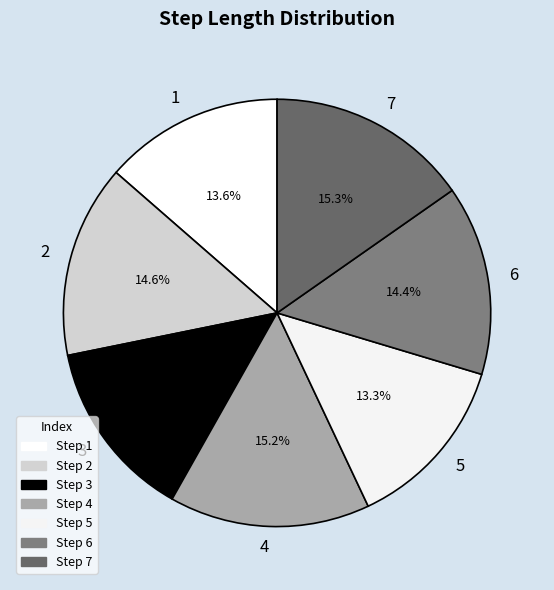

What is the largest slice in the pie chart?

7